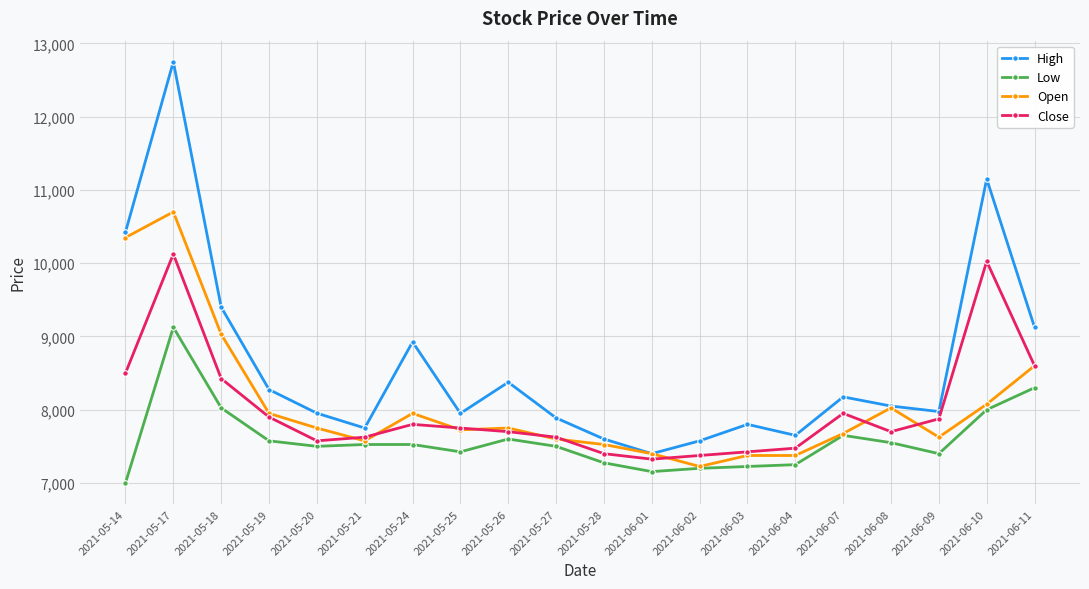

True or false: Low and High cross at least once.

False